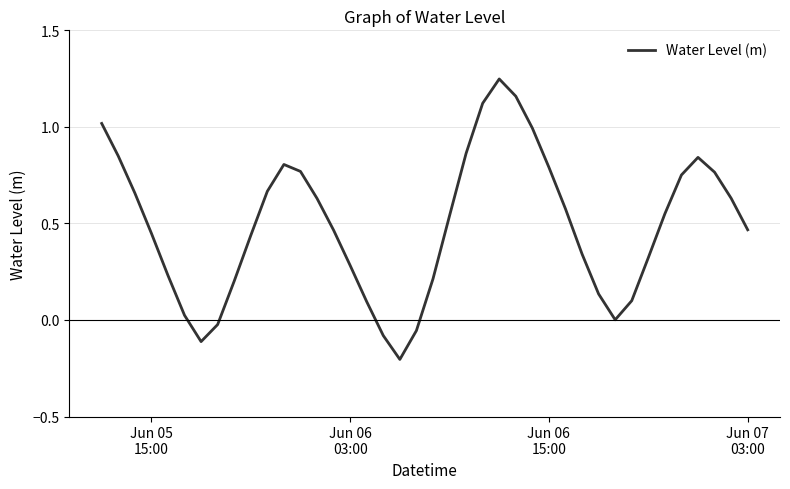

True or false: there are more than 0 points higher than both neighbors.

True